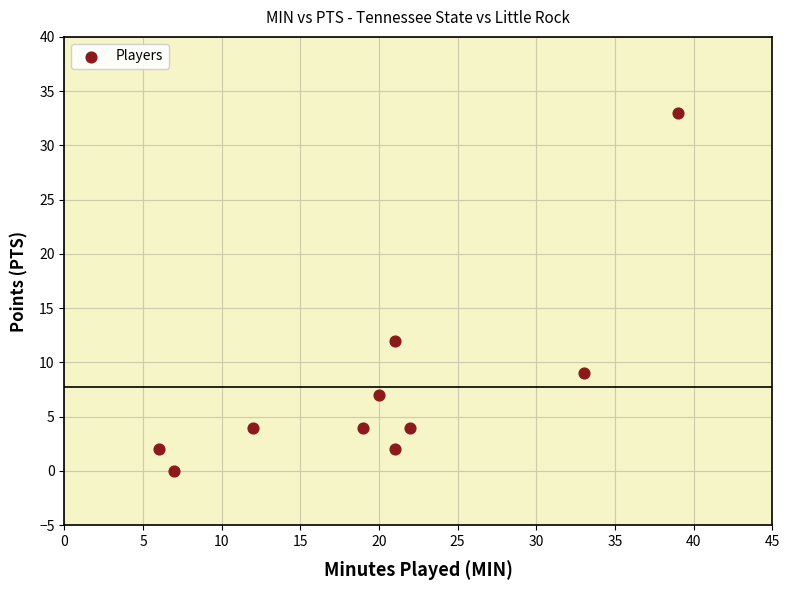

What Y value in the scatter plot is closest to 16?

12